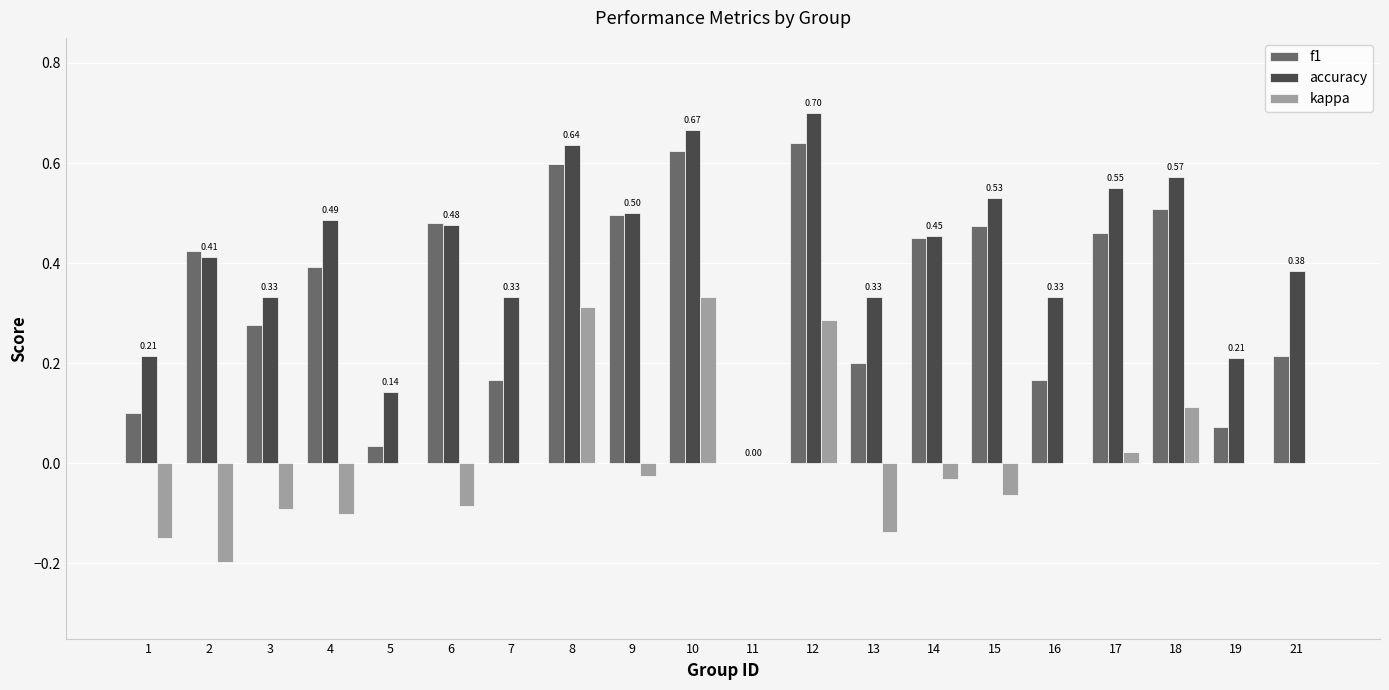

Is the value of kappa at 1 greater than the value of f1 at 1?

No